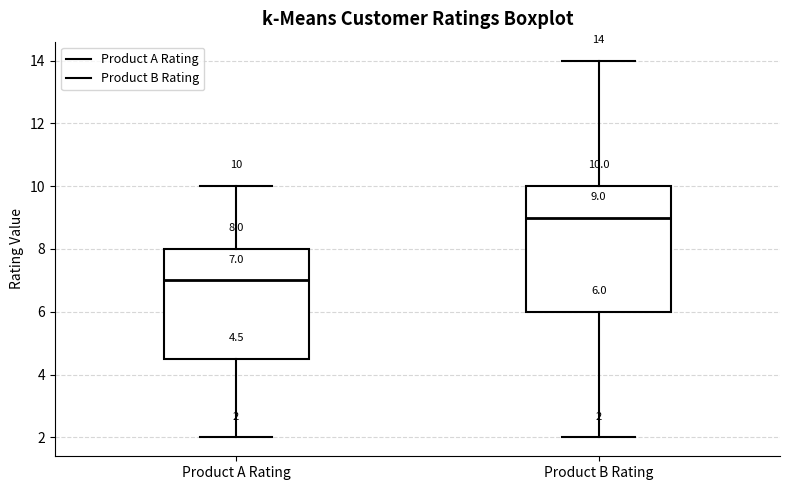

Comparing the boxes themselves (not the whiskers), which one is the tallest?

Product B Rating